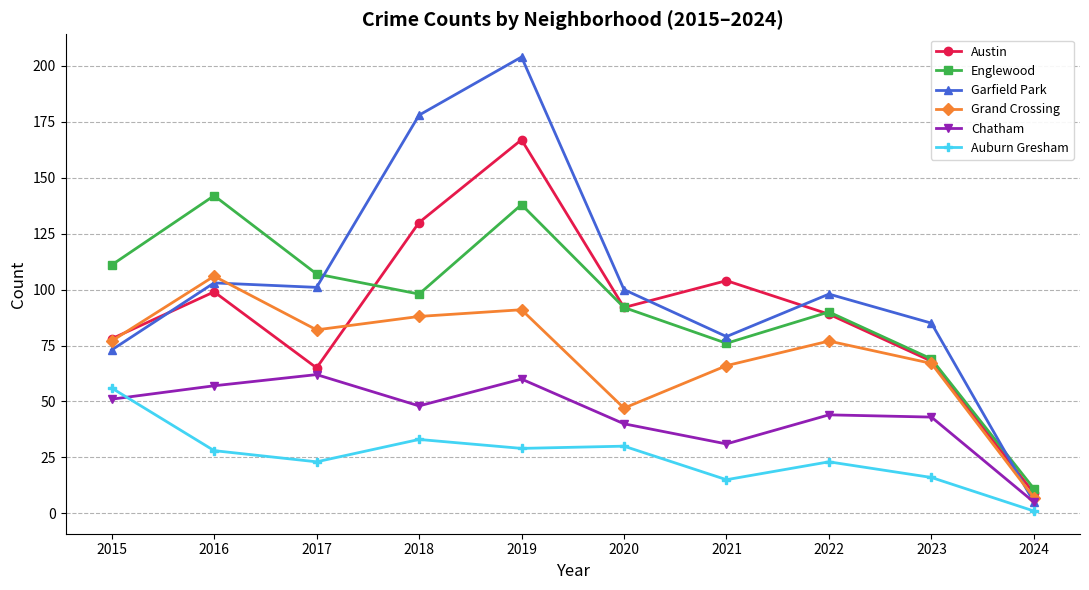

Which series has the largest total across all categories?

Garfield Park